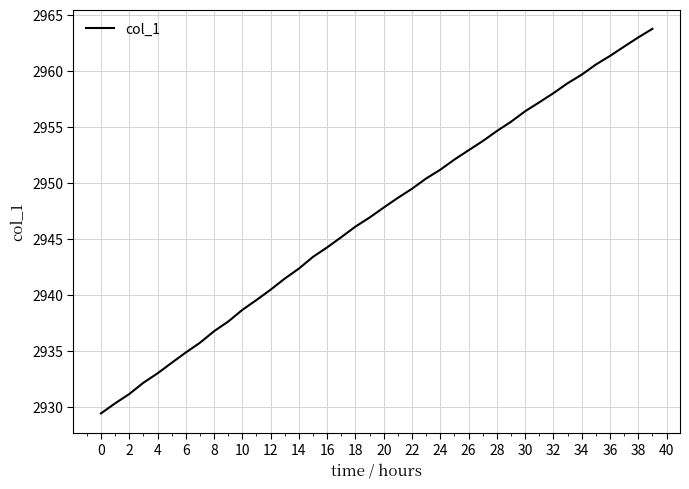

What is the greatest value displayed?

2963.8